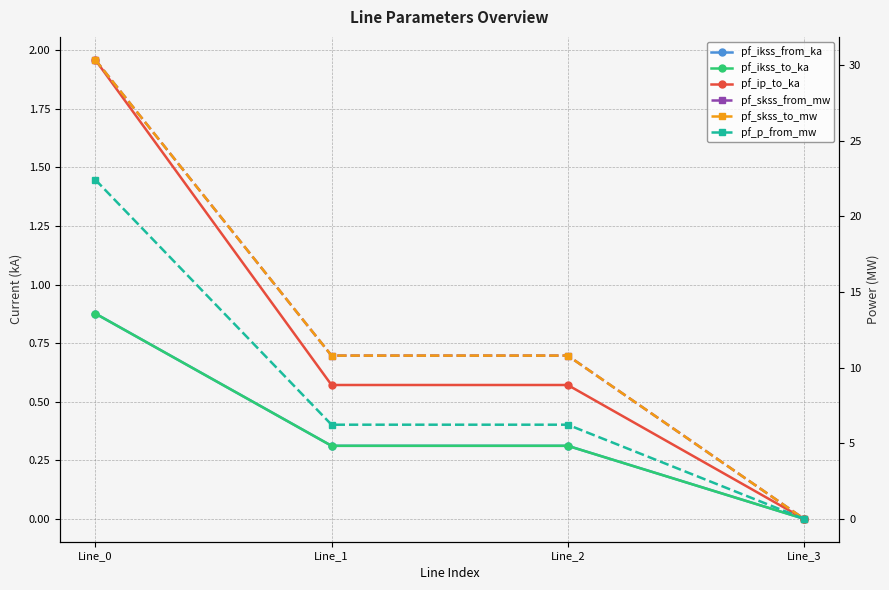

At Line_1, list the series in order from largest to smallest.

pf_skss_from_mw, pf_skss_to_mw, pf_p_from_mw, pf_ip_to_ka, pf_ikss_from_ka, pf_ikss_to_ka